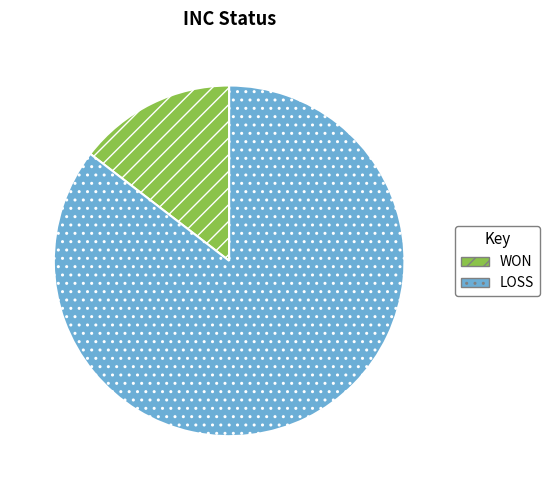

True or false: WON accounts for 21% of the total.

False